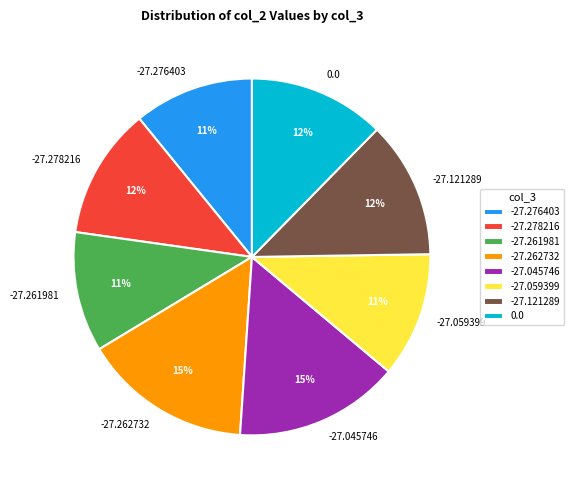

To the nearest percent, what is the average slice percentage?

12%